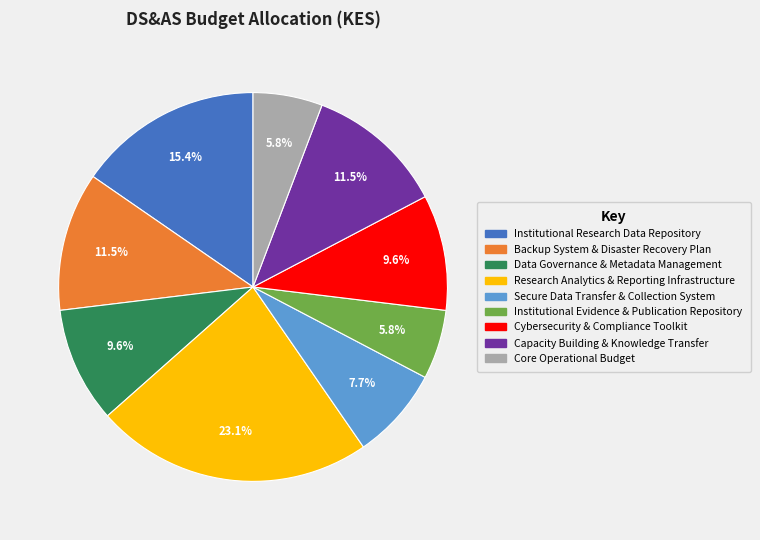

Count the number of slices in the pie.

9